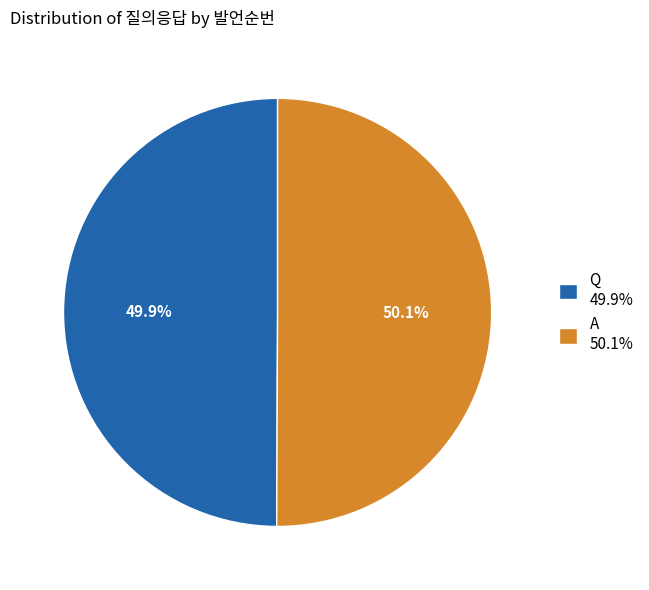

How many segments does this pie chart have?

2